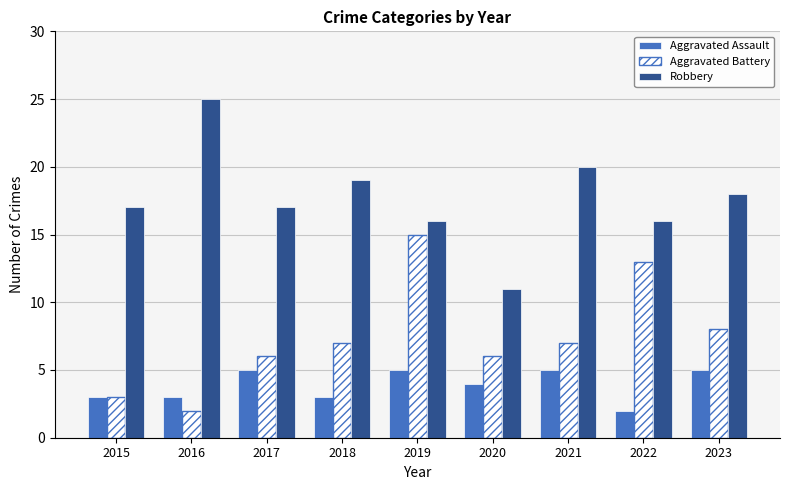

How many distinct data groups are displayed?

3